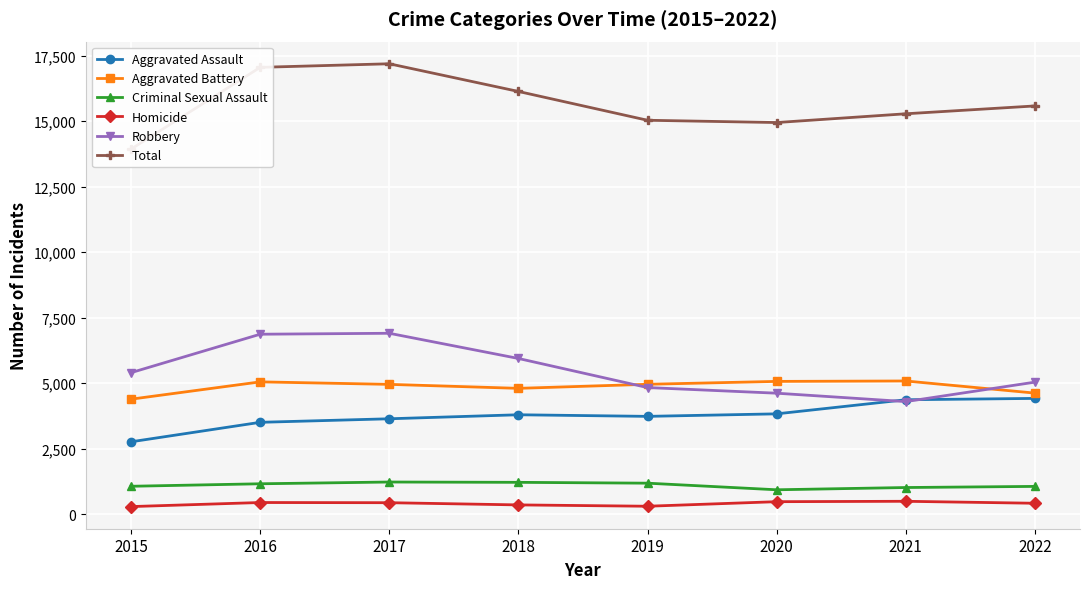

What is the sum of the Criminal Sexual Assault values at 2020 and 2018?

2158